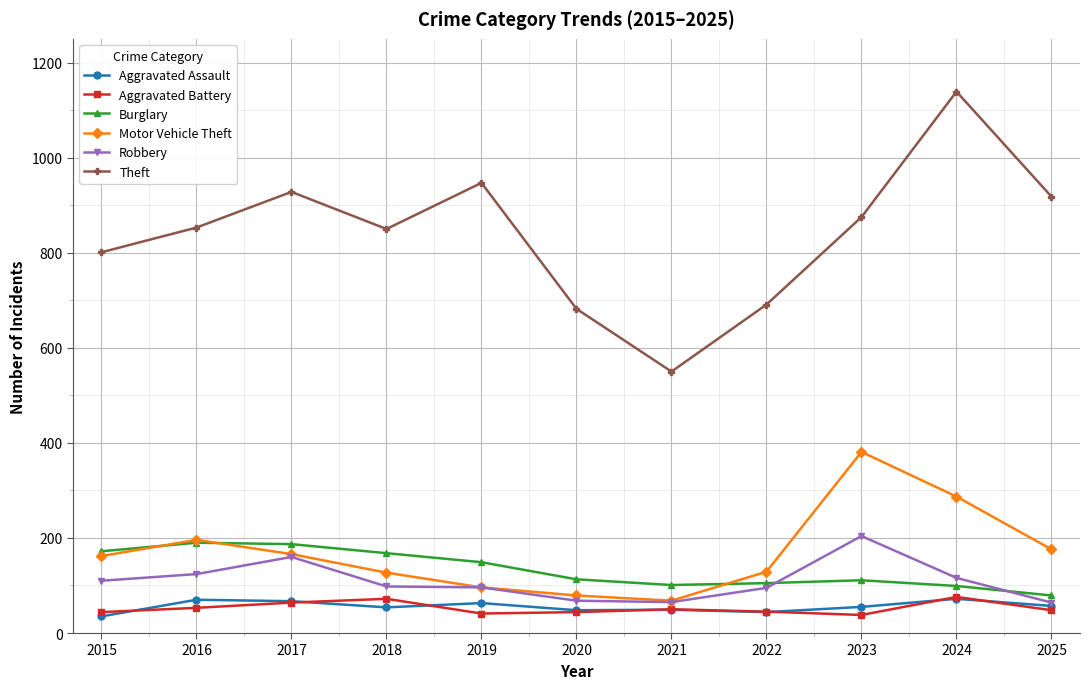

At which category does Motor Vehicle Theft reach its first local peak?

2016